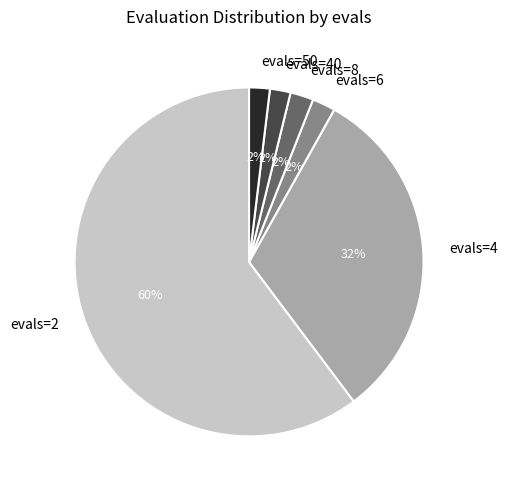

What is the largest slice in the pie chart?

evals=2